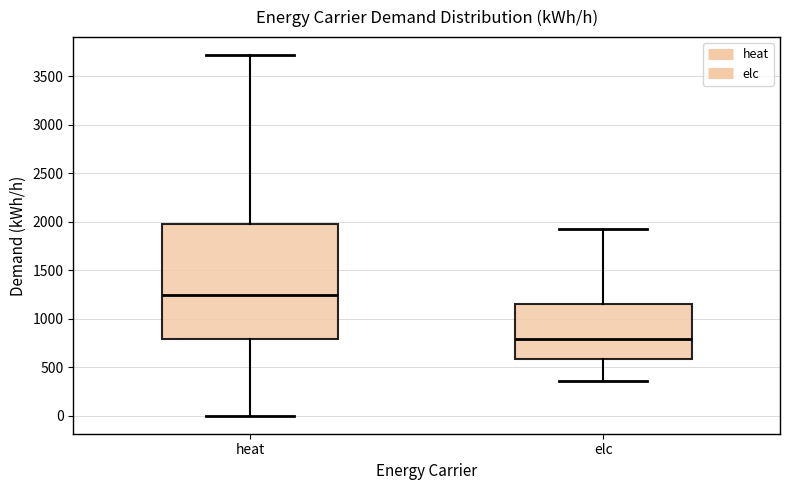

Reading left to right, read every box against the y-axis: the position of its median line, the range the box covers, and the ends of its whiskers. The values are not printed on the chart, so give them approximately, as read against the axis.

heat: median 1250, box 800 to 2000, whiskers 0 to 3700
elc: median 800, box 600 to 1150, whiskers 350 to 1950